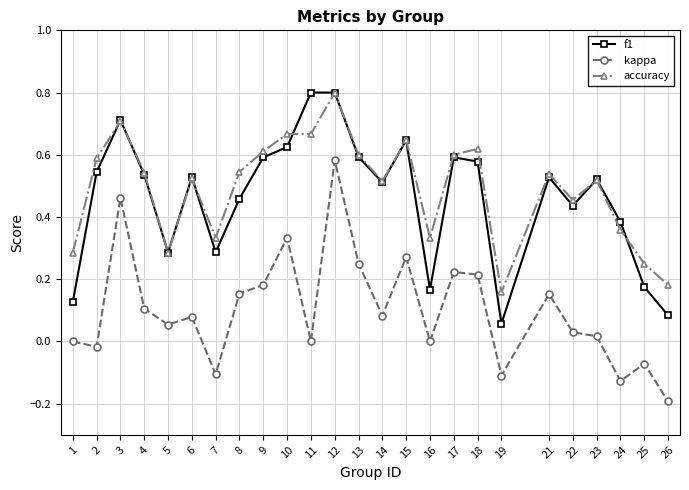

Which category has the lowest value across all series?

26